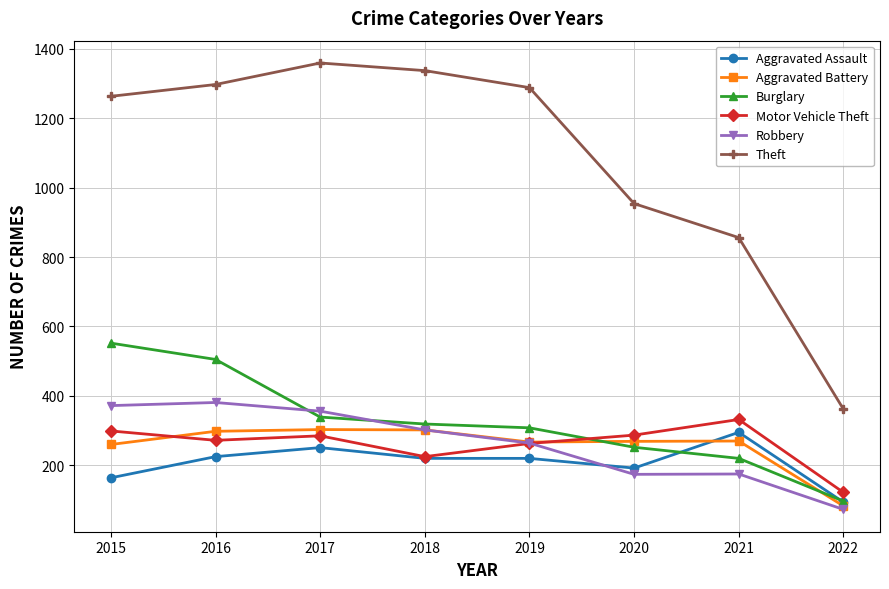

True or false: Theft has more than 0 interior local peaks.

True